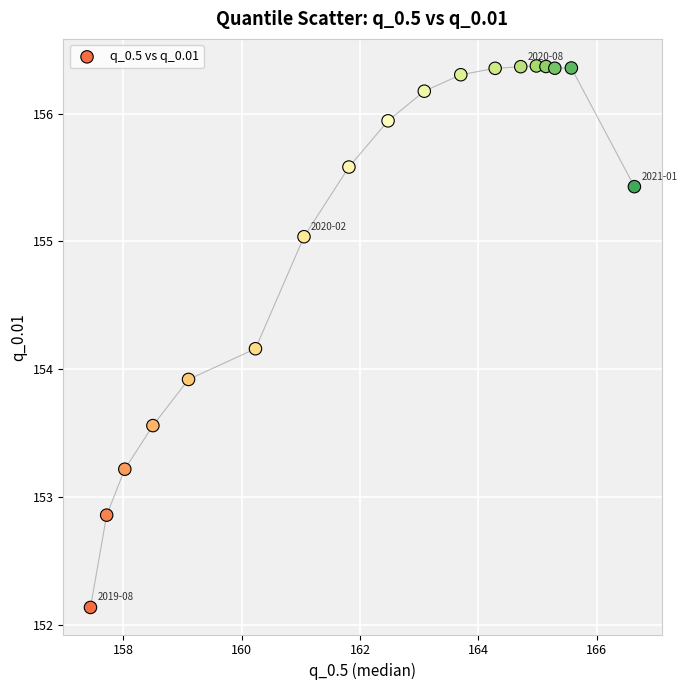

What Y value in the scatter plot is closest to 154?

153.9